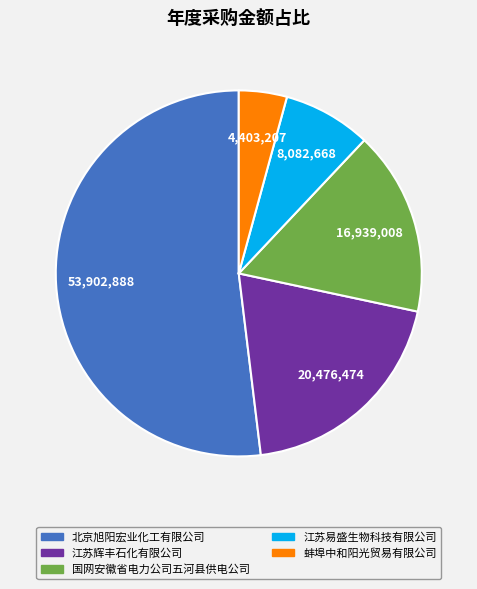

Approximately how many times larger is the value at 国网安徽省电力公司五河县供电公司 compared to 北京旭阳宏业化工有限公司?

0.3